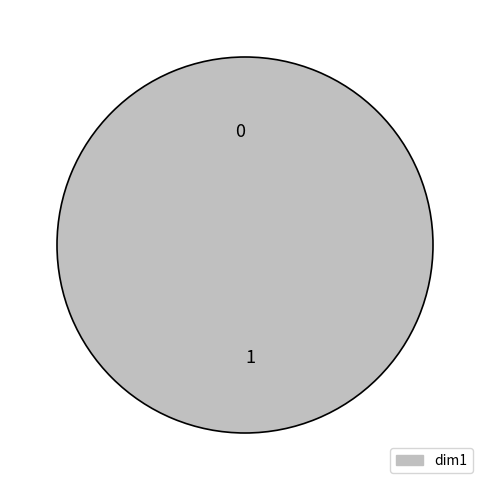

How many segments does this pie chart have?

2